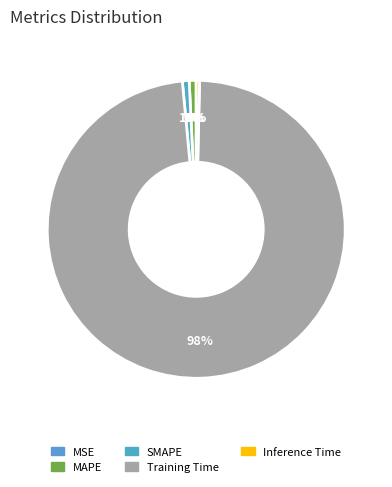

How many slices are in this pie chart?

5